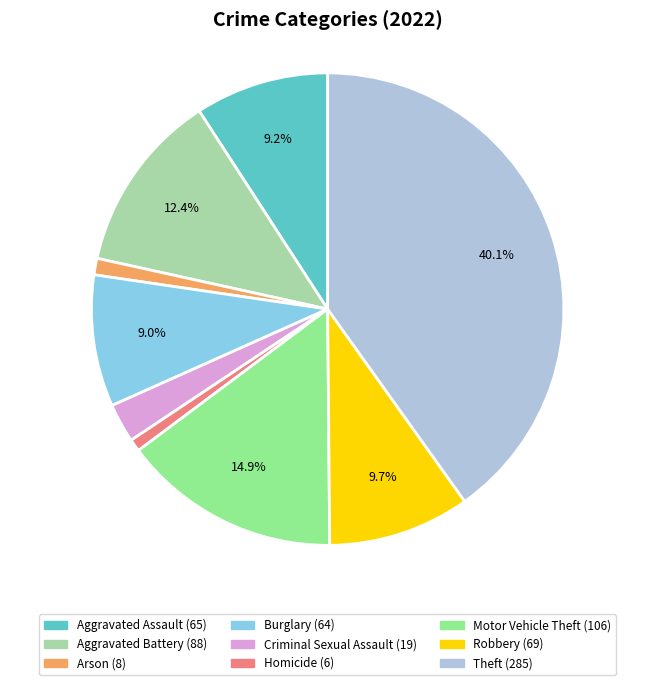

Which slice is the largest?

Theft